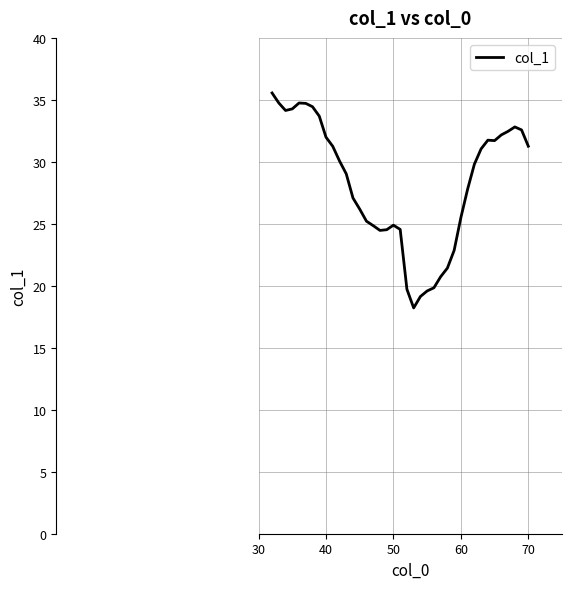

What is the smallest value displayed?

18.2